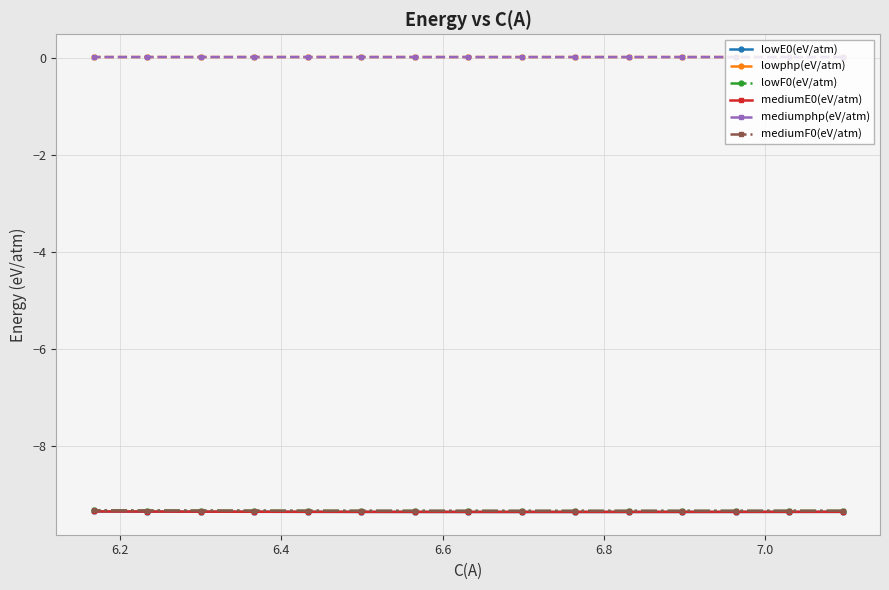

What is the highest value of the lowF0(eV/atm) series?

-9.3